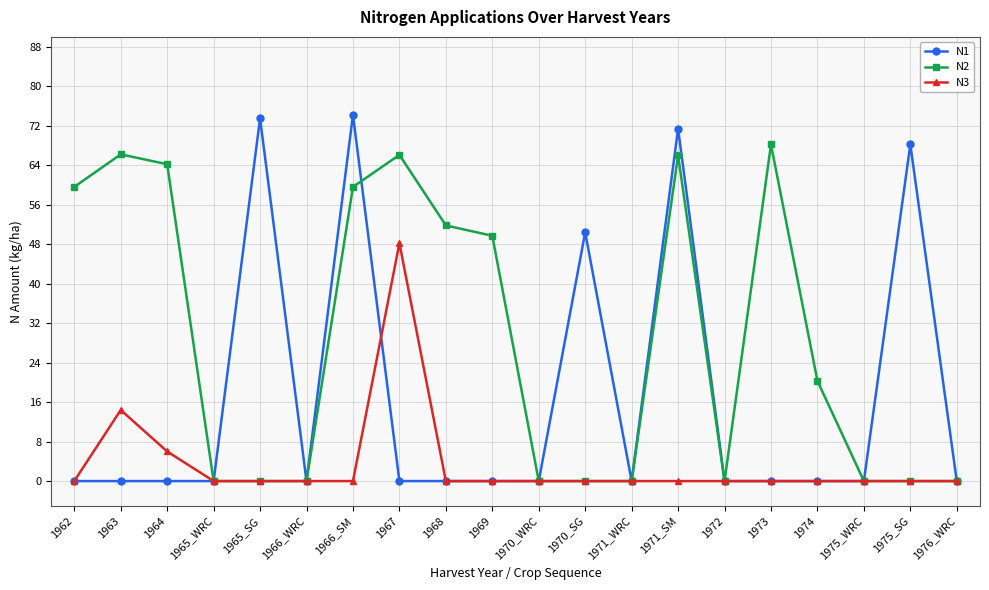

The value of N1 at 1976_WRC is -34.3. True or false?

False